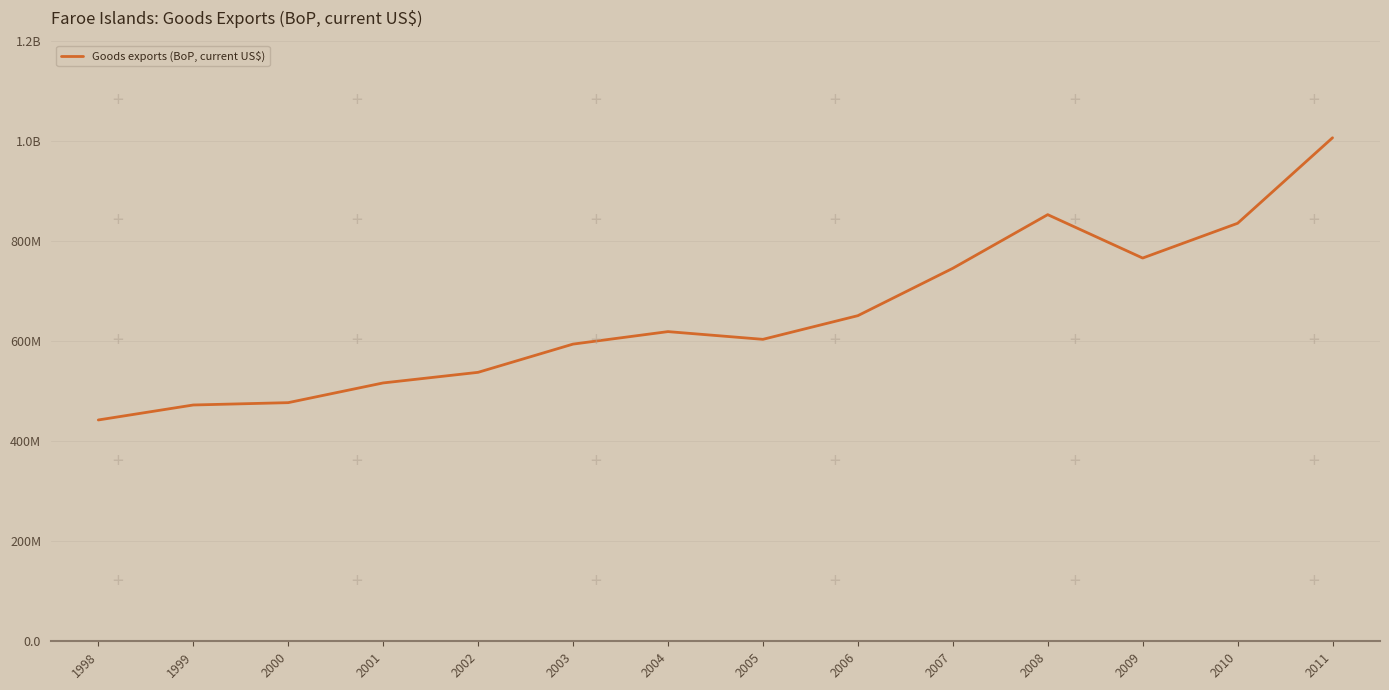

Reading left to right, transcribe all the data shown in this chart.

1998=442170000.0	1999=472100000.0	2000=476780000.0	2001=516160000.0	2002=537350000.0	2003=593740000.0	2004=618710382.7	2005=603271415.6	2006=650545533.6	2007=745177953.9	2008=852401883.2	2009=765685711.2	2010=835113982.8	2011=1005991137.5